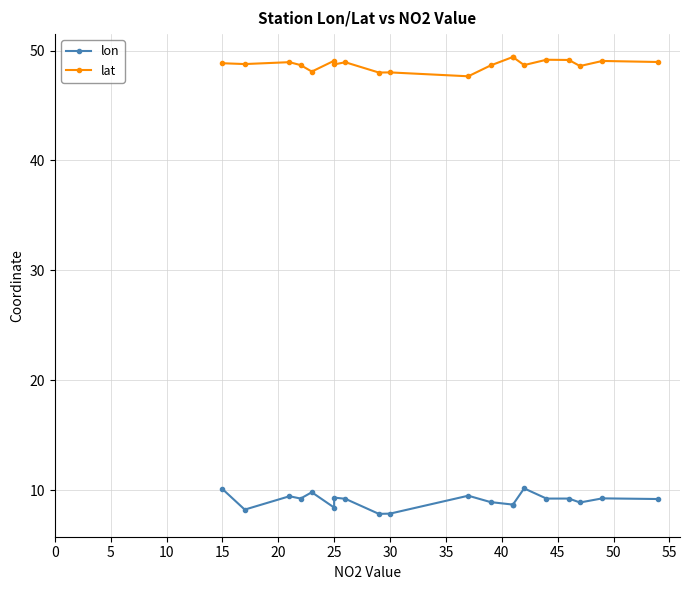

Which series has the largest total across all categories?

lat